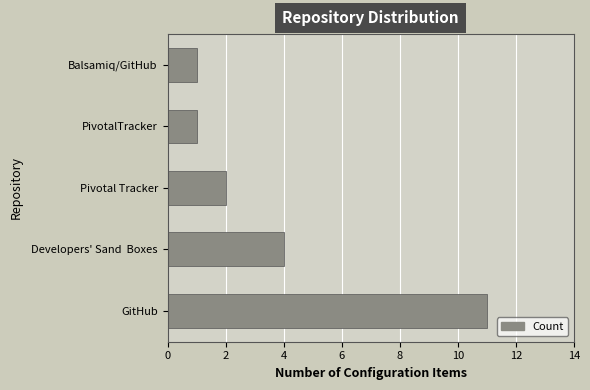

How many categories are shown in the chart?

5